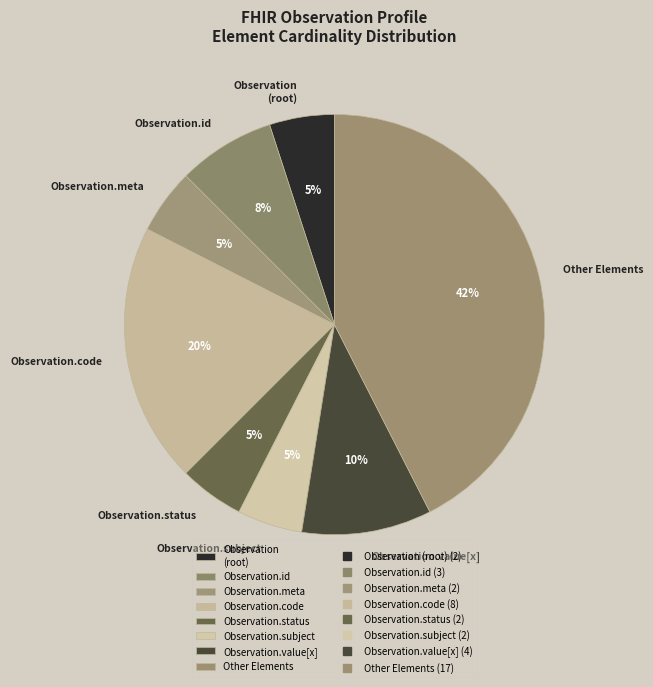

Do Observation.id and Observation.status together represent more than half of the pie?

No